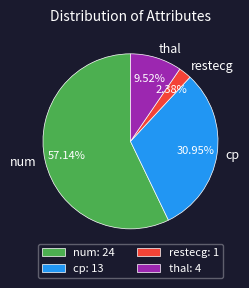

How many segments does this pie chart have?

4